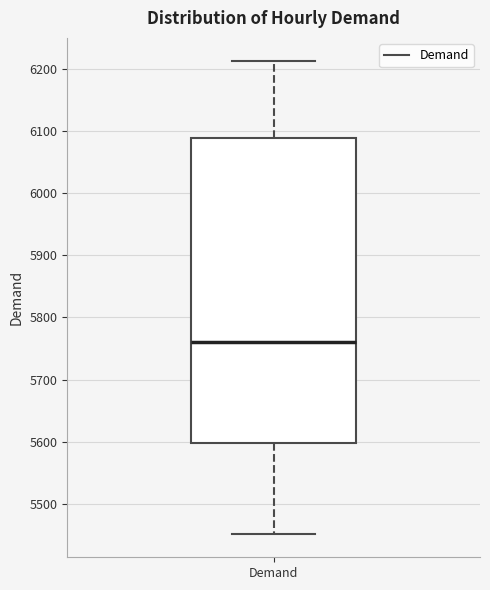

Transcribe this box plot: give where the median line is, the range the box spans, and where the two whiskers end, as read against the y-axis. The values are not printed on the chart, so give them approximately, as read against the axis.

median 5760, box 5600 to 6090, whiskers 5450 to 6210